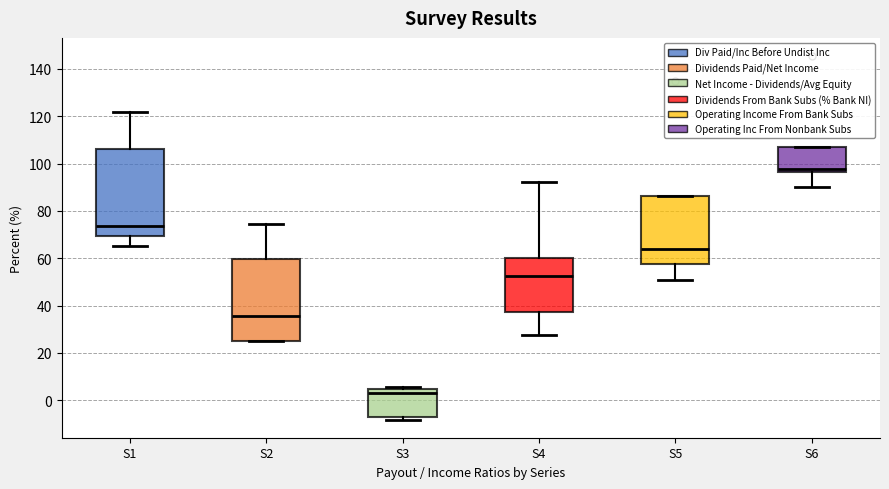

Reading left to right, read every box against the y-axis: the position of its median line, the range the box covers, and the ends of its whiskers. The values are not printed on the chart, so give them approximately, as read against the axis.

S1: median 74, box 70 to 106, whiskers 66 to 122
S2: median 36, box 26 to 60, whiskers 24 to 74
S3: median 4 (just below the box's upper edge), box -8 to 4, whiskers -8 (just below the box's lower edge) to 6
S4: median 52, box 38 to 60, whiskers 28 to 92
S5: median 64, box 58 to 86, whiskers 50 to 86
S6: median 98, box 96 to 108, whiskers 90 to 108